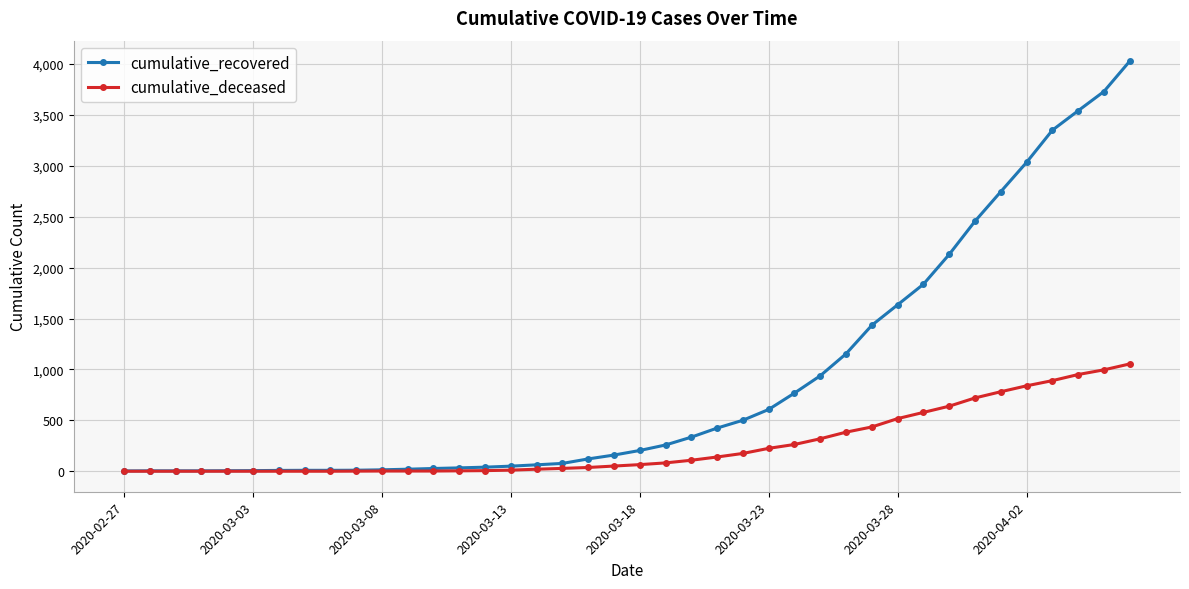

Rank the series by their maximum value, from highest to lowest.

cumulative_recovered, cumulative_deceased